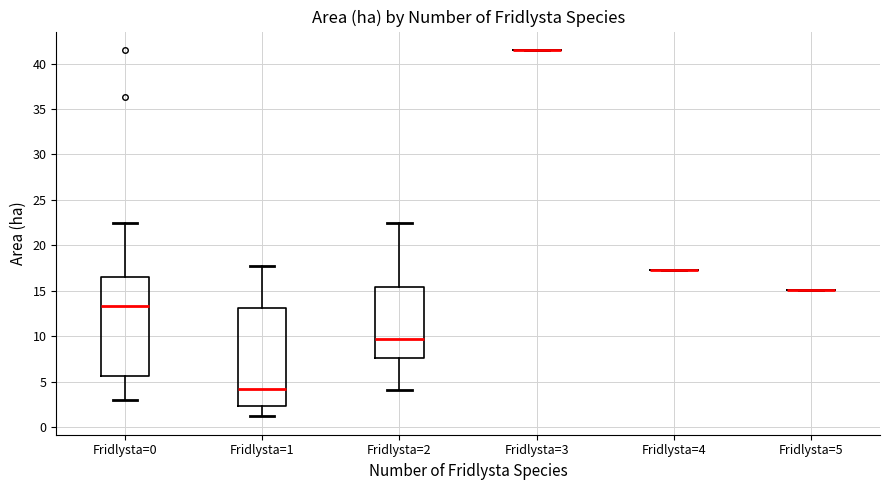

Reading left to right, read every box against the y-axis: the position of its median line, the range the box covers, and the ends of its whiskers. The values are not printed on the chart, so give them approximately, as read against the axis.

Fridlysta=0: median 13.5, box 5.5 to 16.5, whiskers 3.0 to 22.5
Fridlysta=1: median 4.0, box 2.5 to 13.0, whiskers 1.0 to 17.5
Fridlysta=2: median 9.5, box 7.5 to 15.5, whiskers 4.0 to 22.5
Fridlysta=3: box collapsed to a line at 41.5, whiskers 41.5 to 41.5
Fridlysta=4: box collapsed to a line at 17.5, whiskers 17.5 to 17.5
Fridlysta=5: box collapsed to a line at 15.0, whiskers 15.0 to 15.0